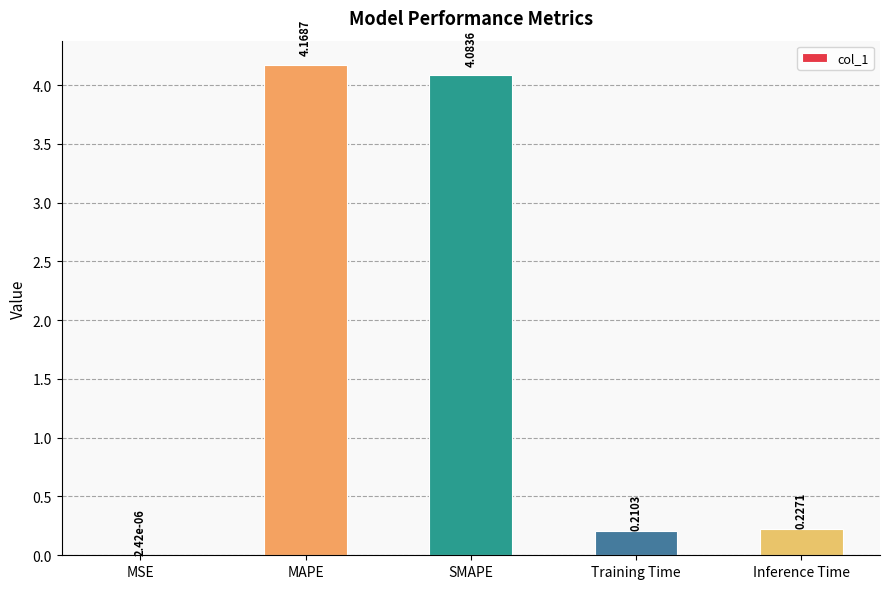

Where is the data nearest to the value 2?

Inference Time